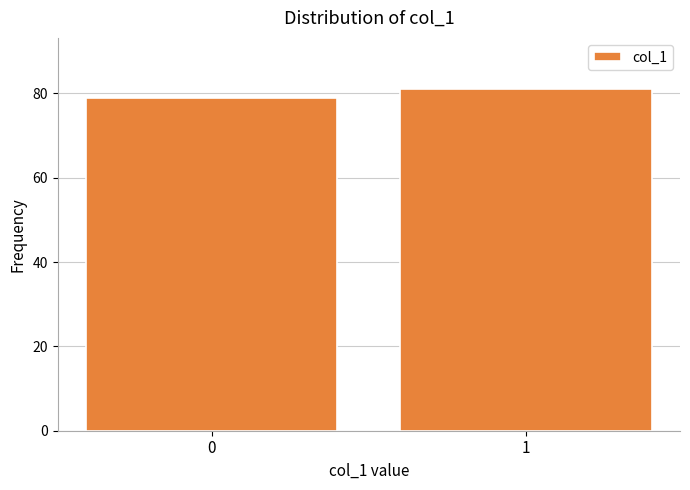

Reading left to right, list all the values displayed in this chart.

0=79	1=81